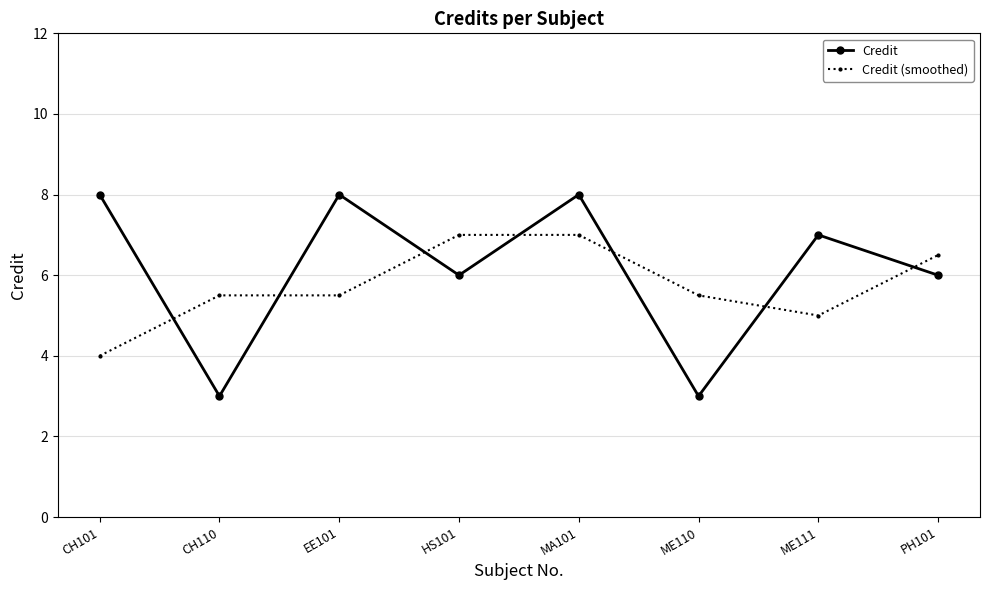

What is the greatest value displayed?

8.0